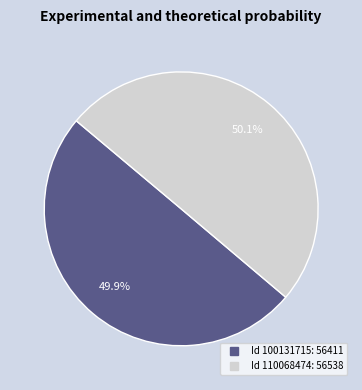

Does any single category account for the majority?

Yes